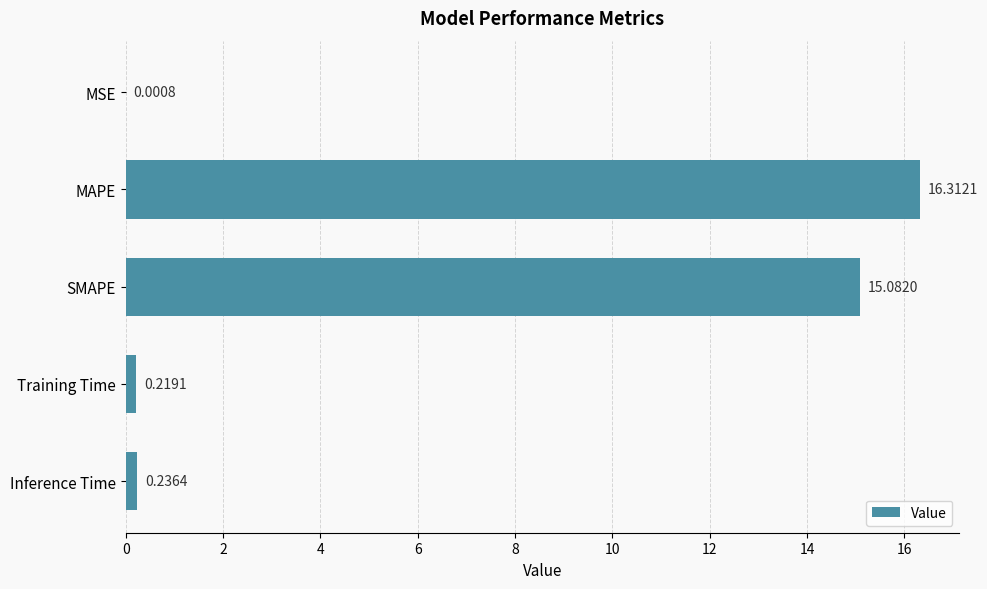

Between Training Time and MAPE, which is larger?

MAPE